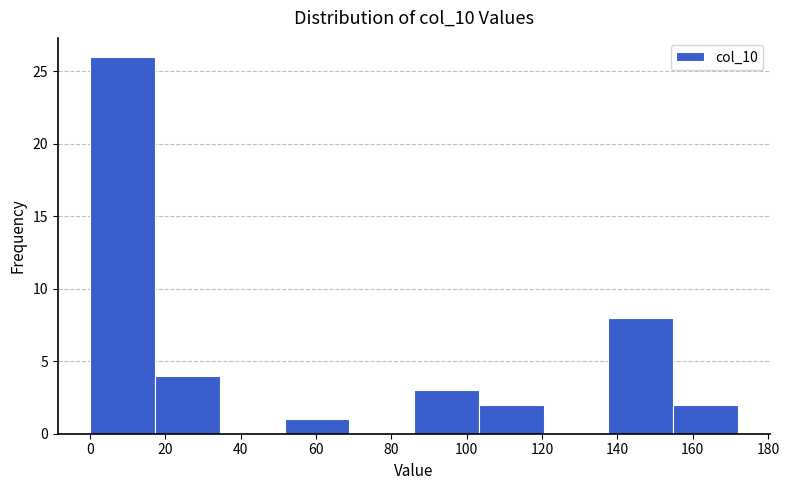

Reading left to right, list every bar in this chart as the range it spans on the x-axis followed by its height. Neither the bar edges nor the heights are printed on the chart, so give them approximately, as read against the axes.

0.0 to 17.2: 26
17.2 to 34.4: 4
34.4 to 51.6: 0
51.6 to 68.8: 1
68.8 to 86.0: 0
86.0 to 103.2: 3
103.2 to 120.4: 2
120.4 to 137.6: 0
137.6 to 154.8: 8
154.8 to 172.0: 2